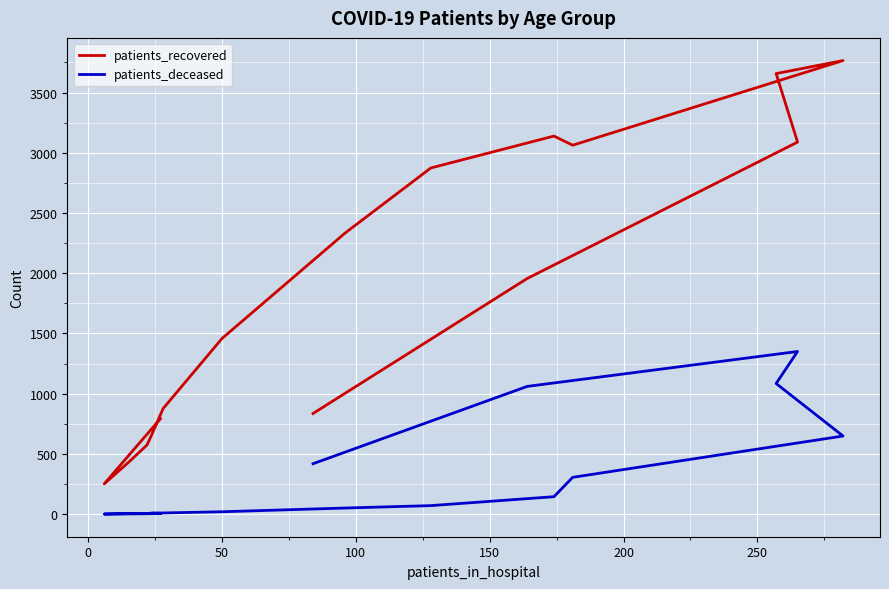

At how many categories does at least one series exceed 3610?

2